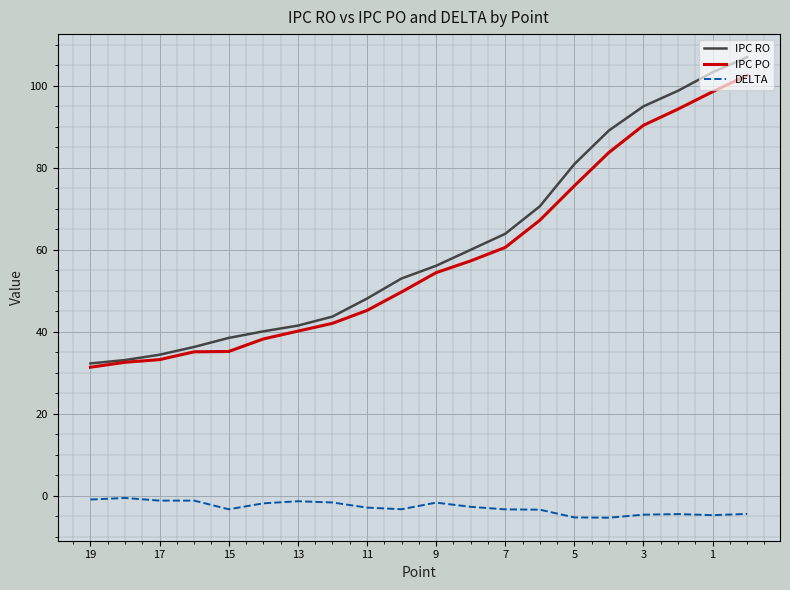

What is the smallest value displayed?

-5.4